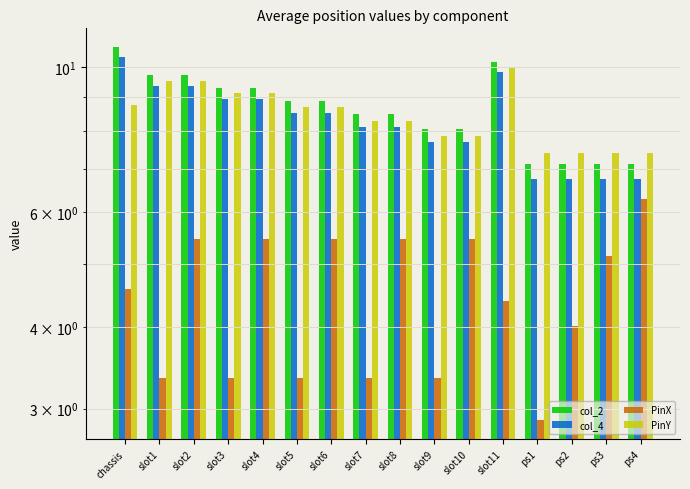

Does the chart contain any negative values?

No